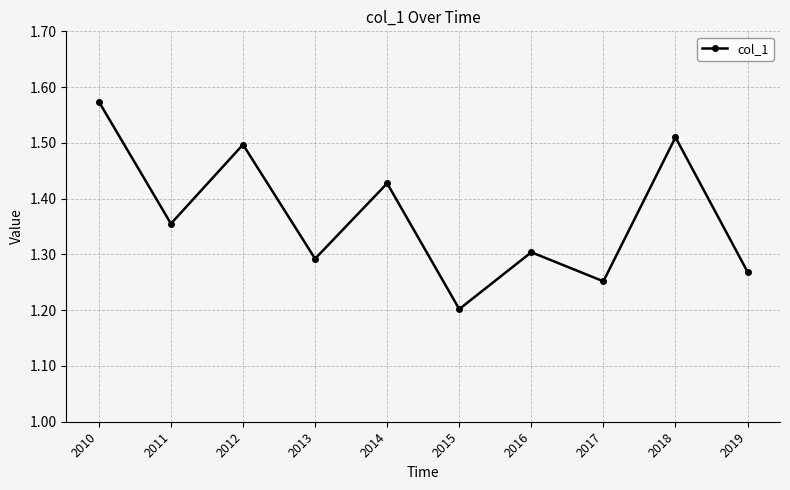

True or false: the data shows 0.7 at 2011.

False